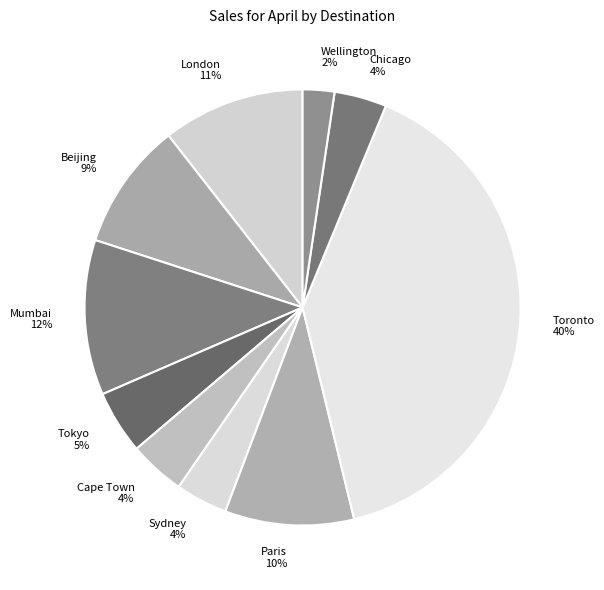

What percentage is the Mumbai slice, to the nearest percent?

12%